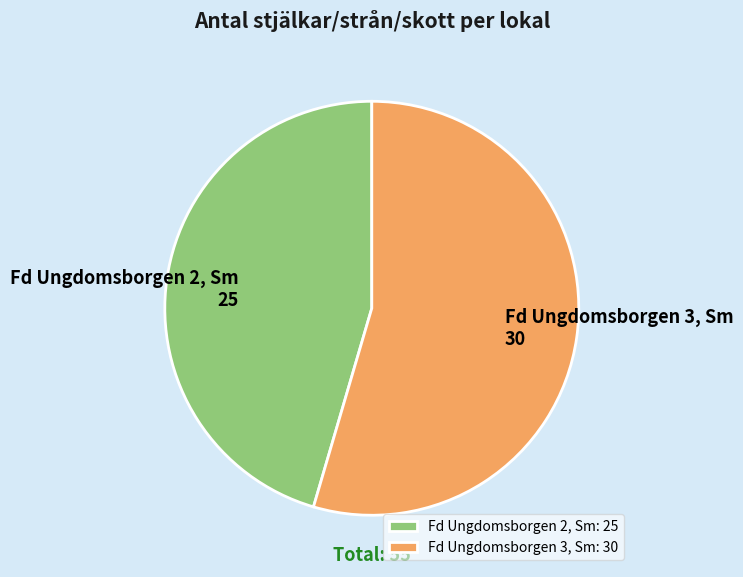

Is the sum of Fd Ungdomsborgen 2, Sm and Fd Ungdomsborgen 3, Sm greater than half?

Yes